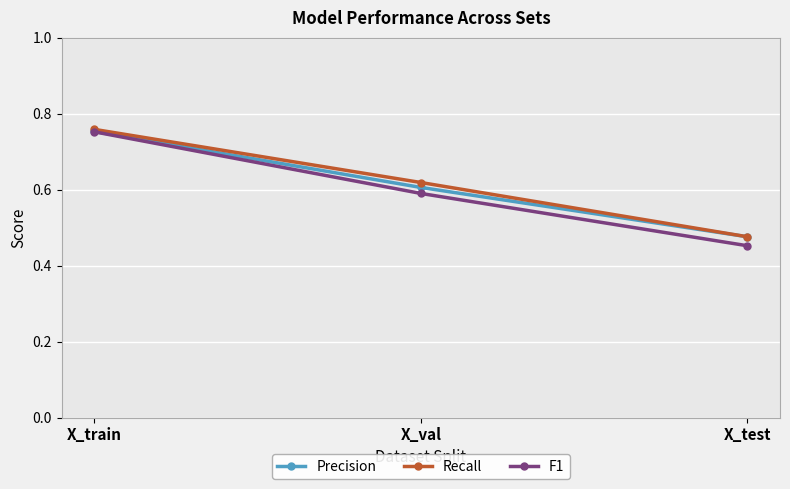

Which series has the widest spread of values?

F1